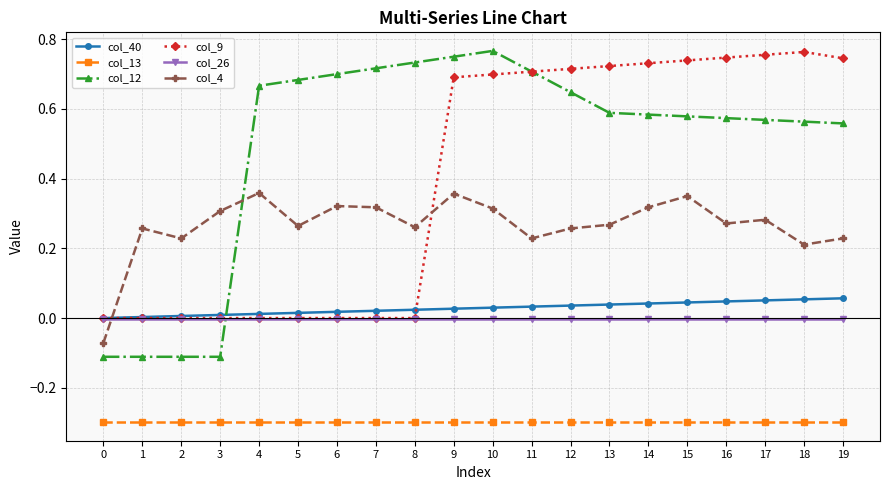

True or false: col_4 has a value of 0.3 at 12.

True